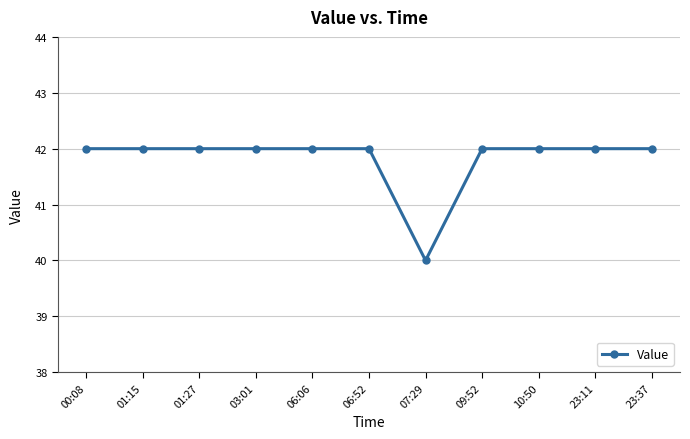

What is the value of the 6th point from the left?

42